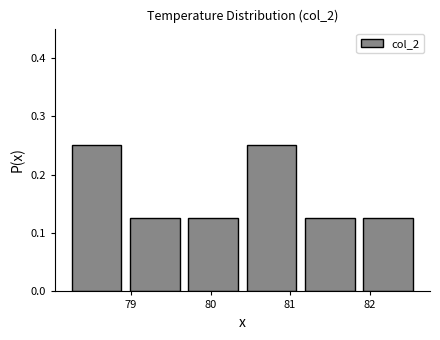

Reading left to right, list every bar in this chart as the range it spans on the x-axis followed by its height. Neither the bar edges nor the heights are printed on the chart, so give them approximately, as read against the axes.

78.2 to 78.9: 0.25
78.9 to 79.7: 0.13
79.7 to 80.4: 0.13
80.4 to 81.1: 0.25
81.1 to 81.9: 0.13
81.9 to 82.6: 0.13